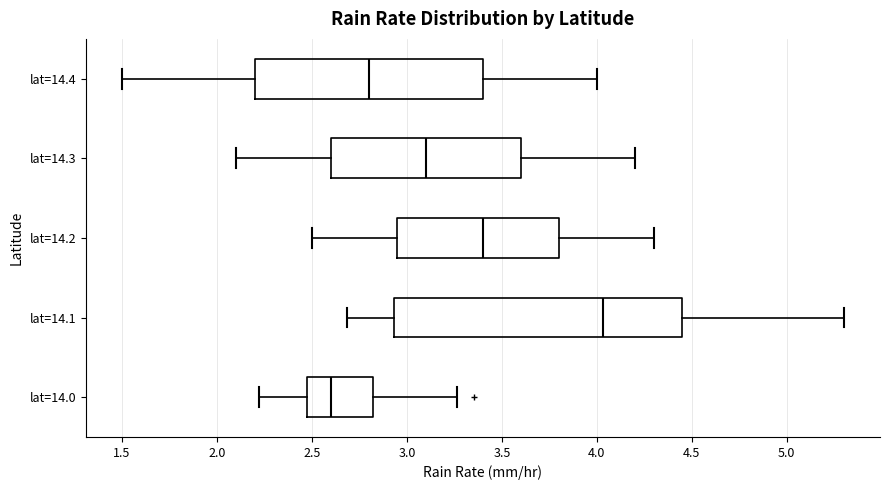

Which box's median line is the furthest to the left?

lat=14.0